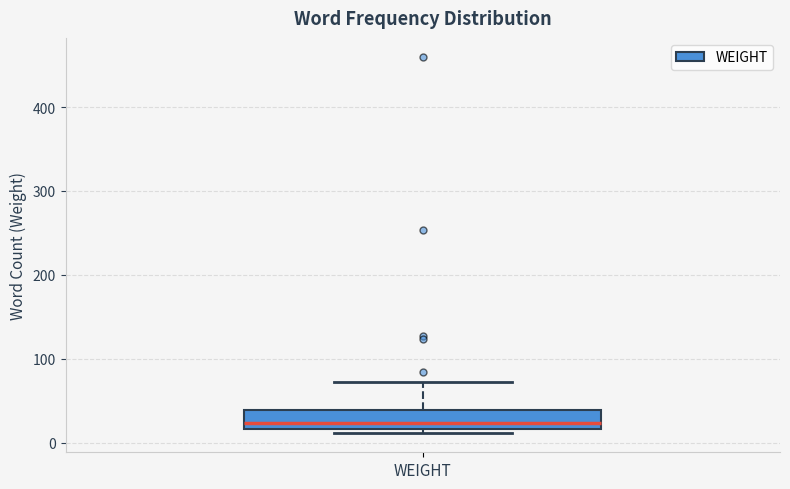

Where is the lower edge of the box for WEIGHT on the y-axis? The values are not printed on the chart, so give them approximately, as read against the axis.

20